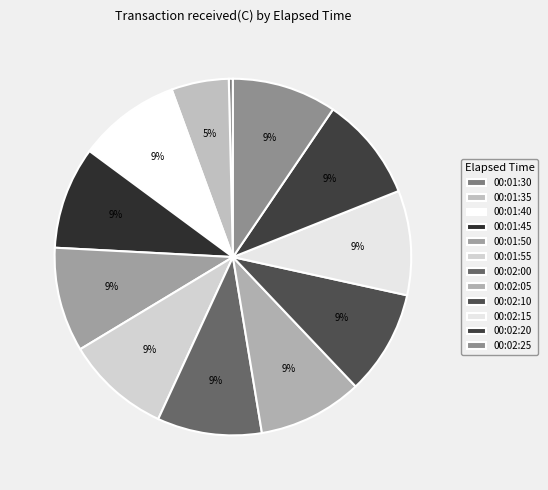

How many segments does this pie chart have?

12